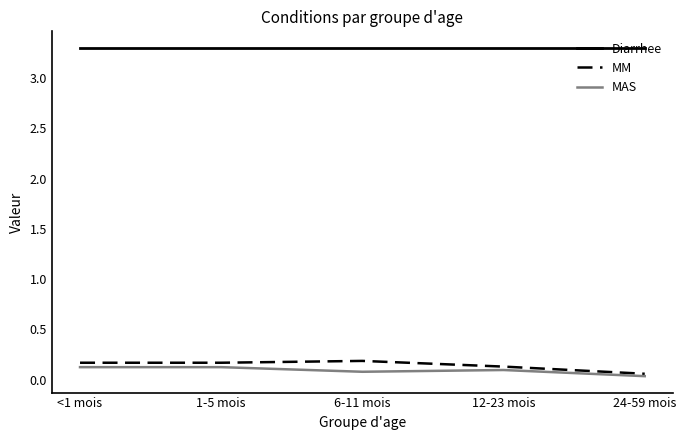

What is the sum of all MAS values?

0.5